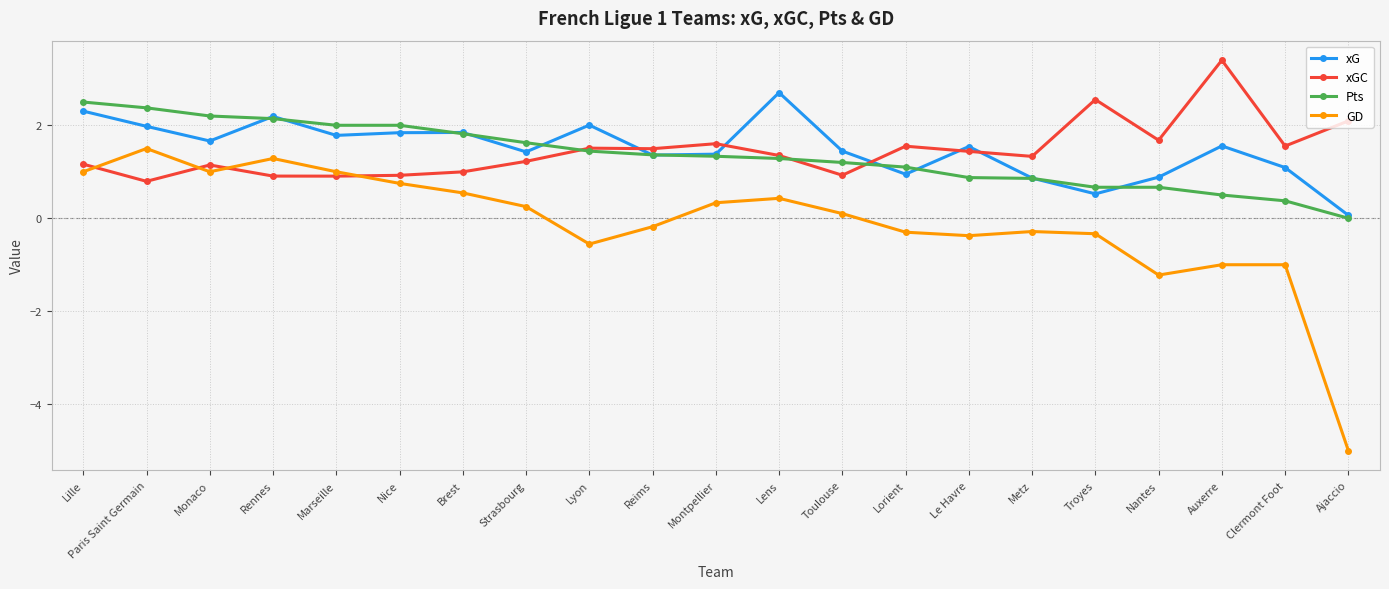

At which label does Pts reach its minimum?

Ajaccio